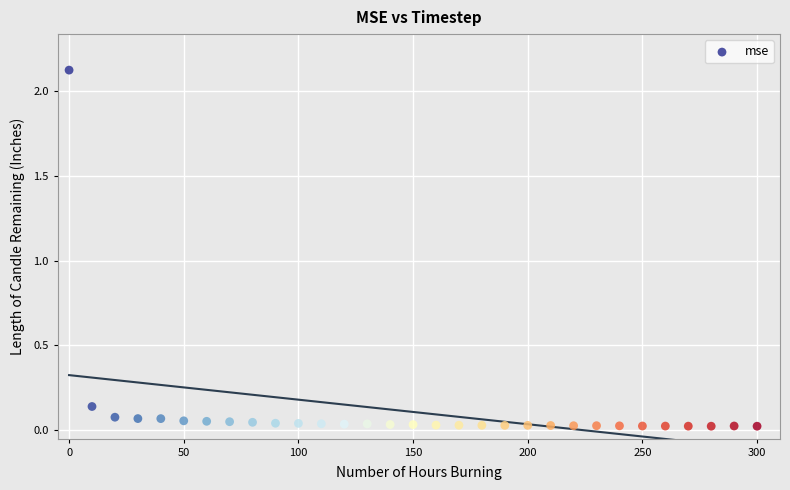

What is the range of X values (max minus min)?

300.0